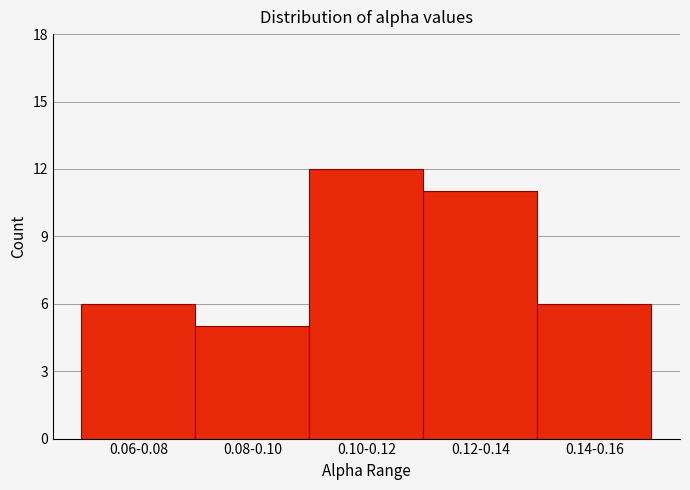

Reading left to right, list all the values displayed in this chart.

0.06-0.08=6	0.08-0.10=5	0.10-0.12=12	0.12-0.14=11	0.14-0.16=6